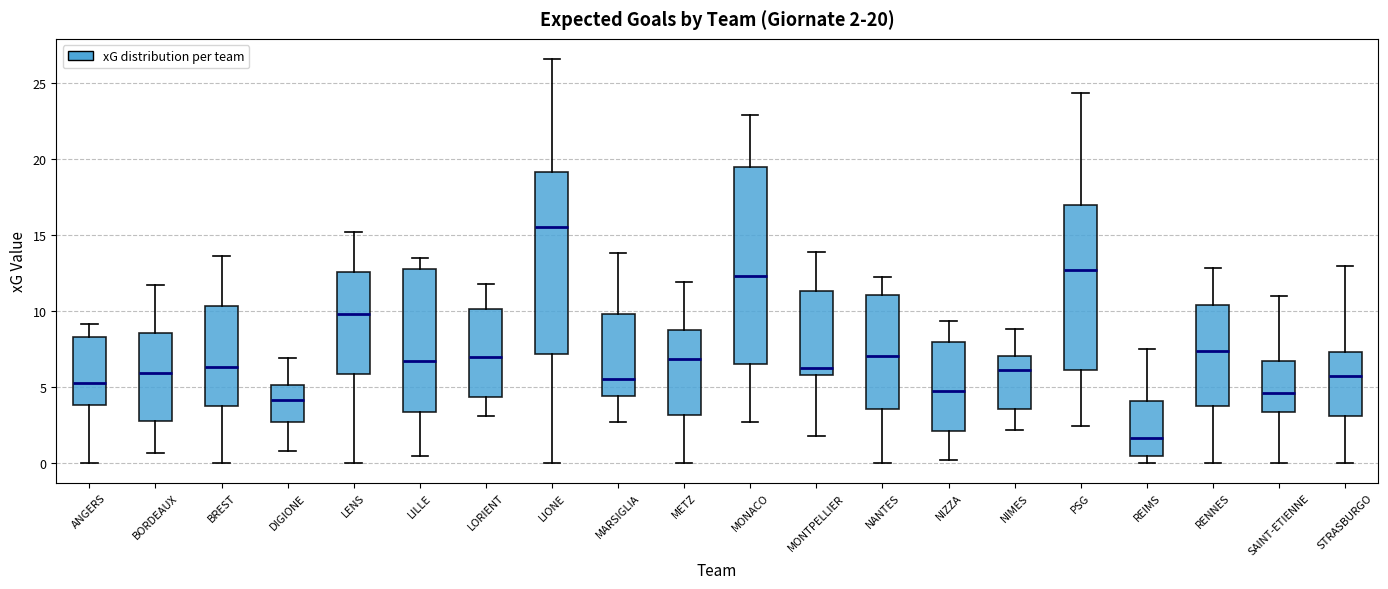

Which box's median line is the highest?

LIONE